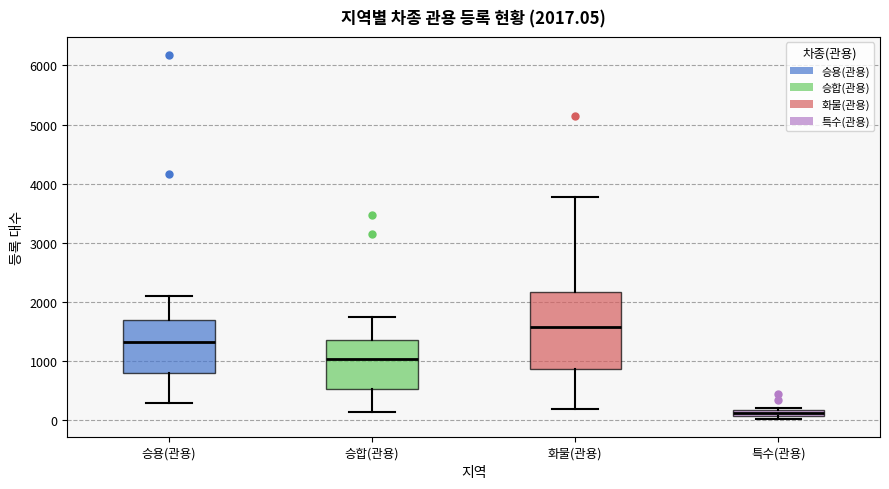

Which box has the lowest median line?

특수(관용)